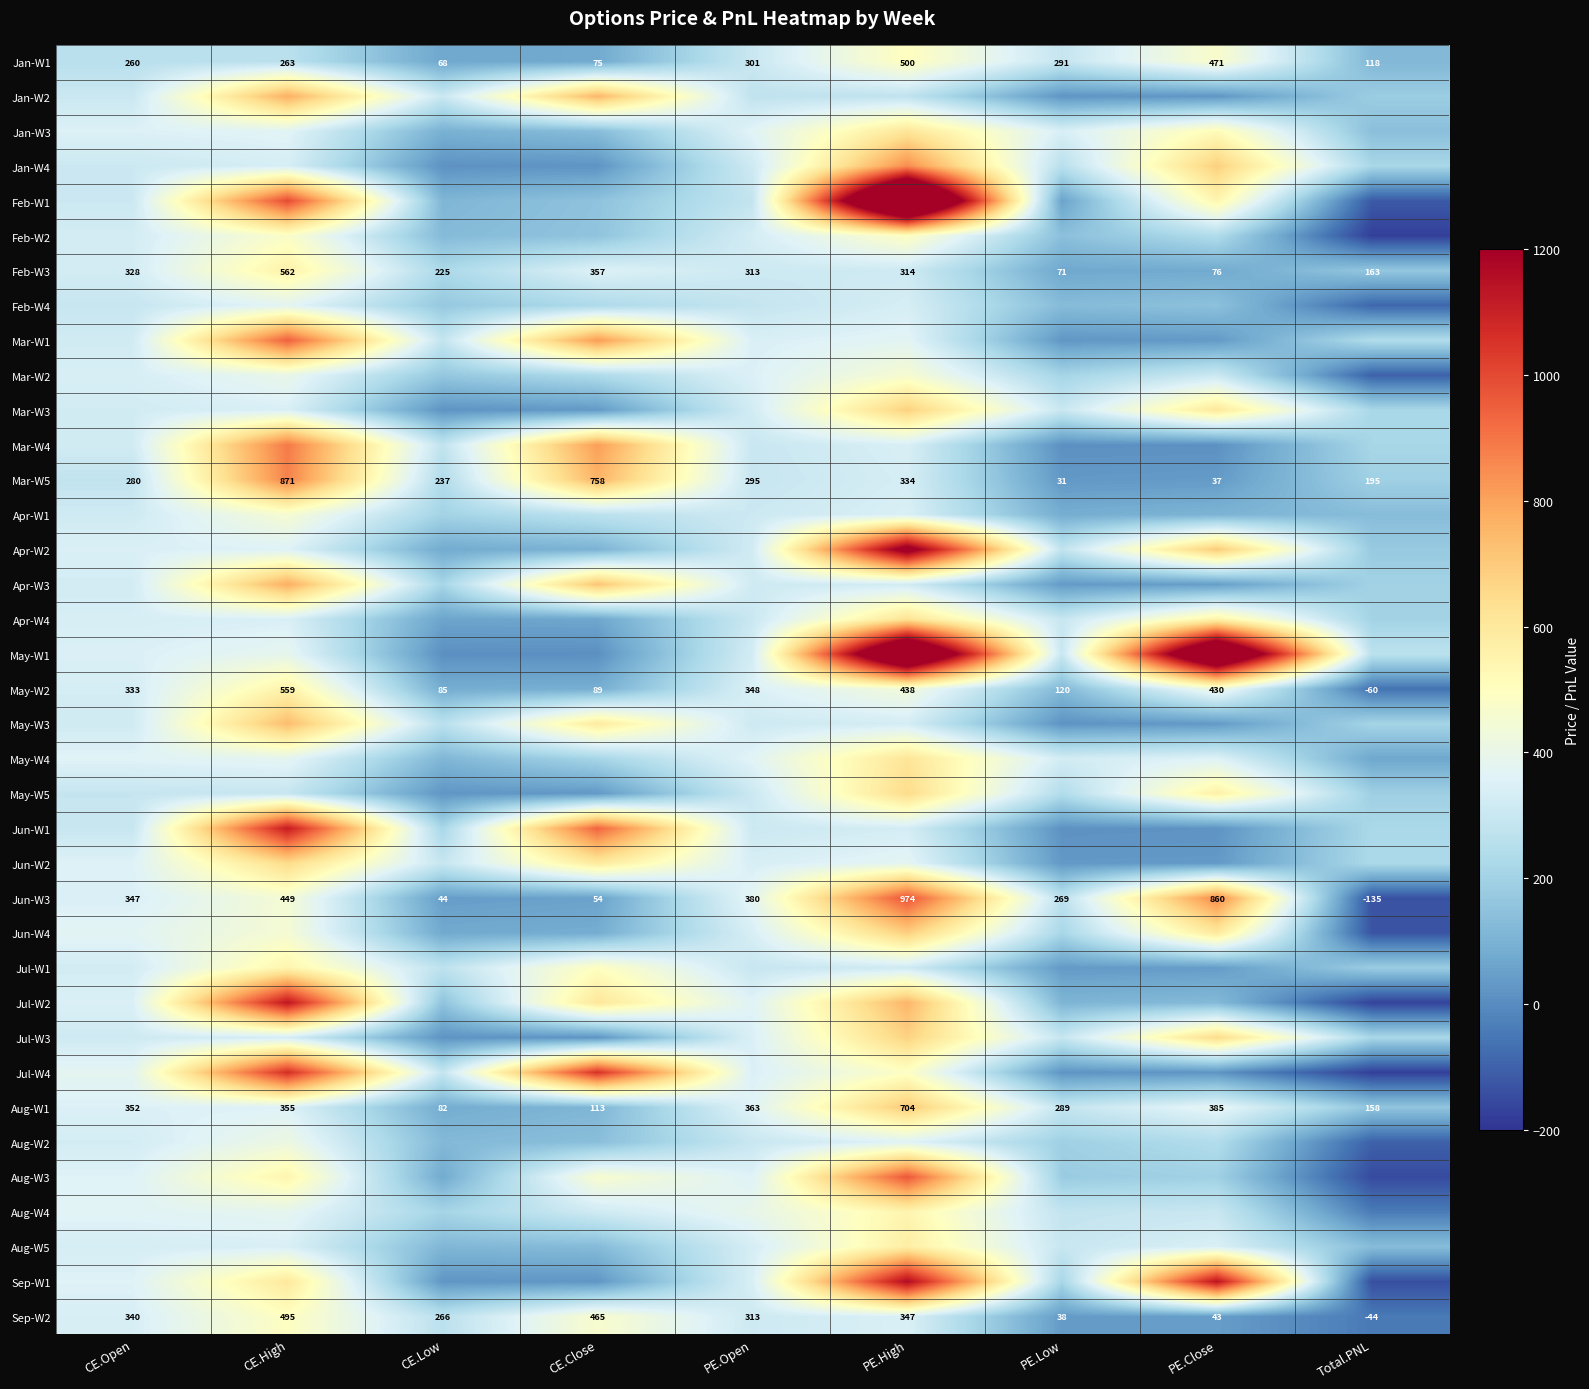

At which label does Aug-W1 reach its minimum?

CE.Low